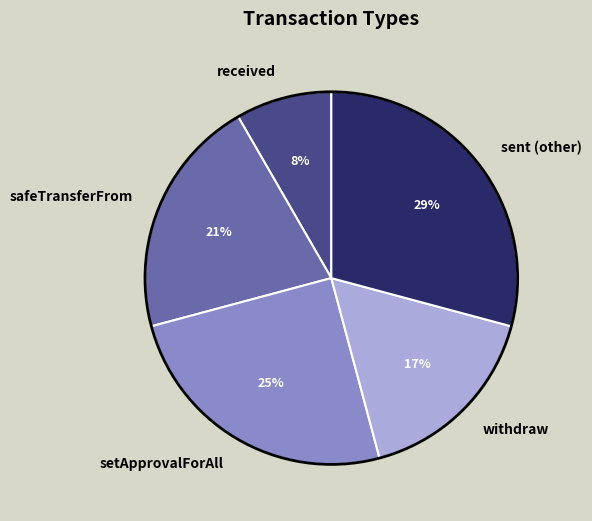

To the nearest percent, what percentage of the pie is sent (other)?

29%